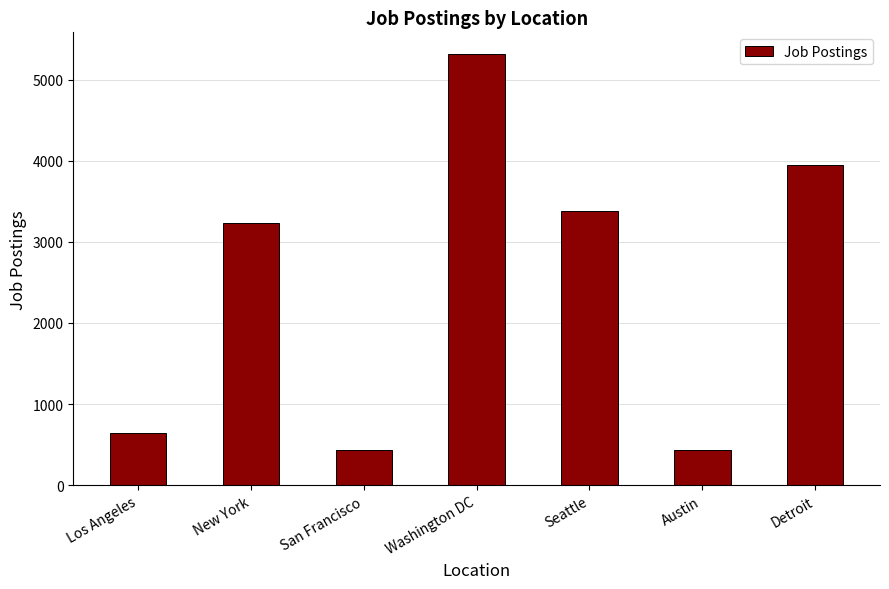

What value does the data have at Seattle?

3375